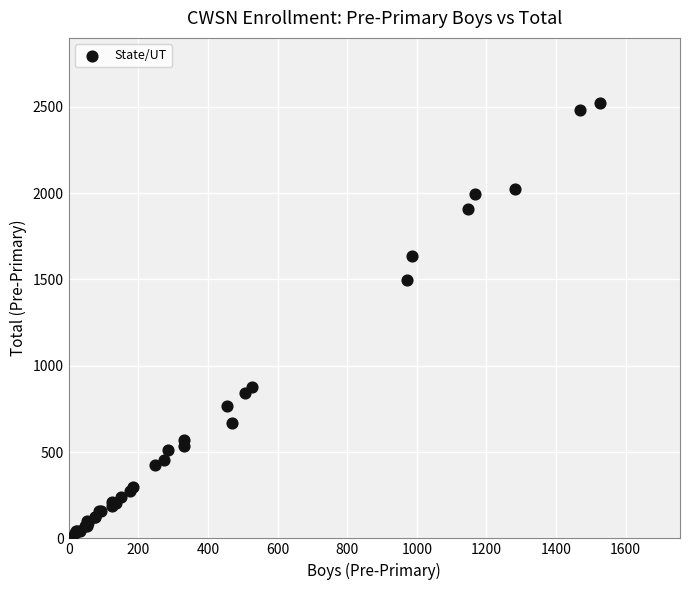

What Y value in the scatter plot is closest to 1261?

1495